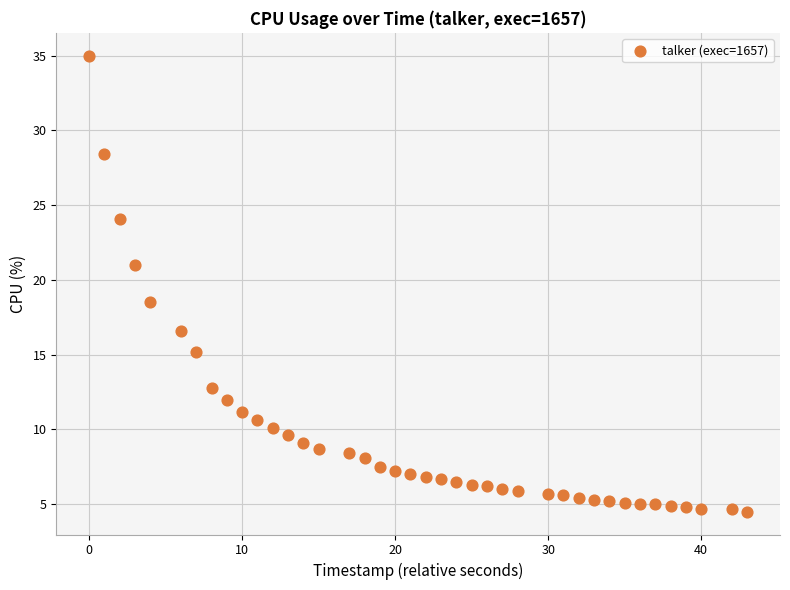

What Y value in the scatter plot is closest to 19?

18.5